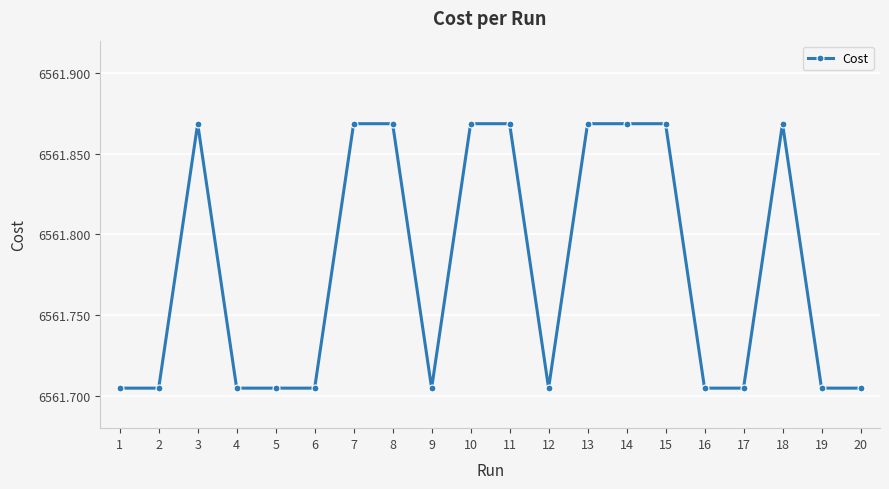

At which category does the data reach its first local peak?

3